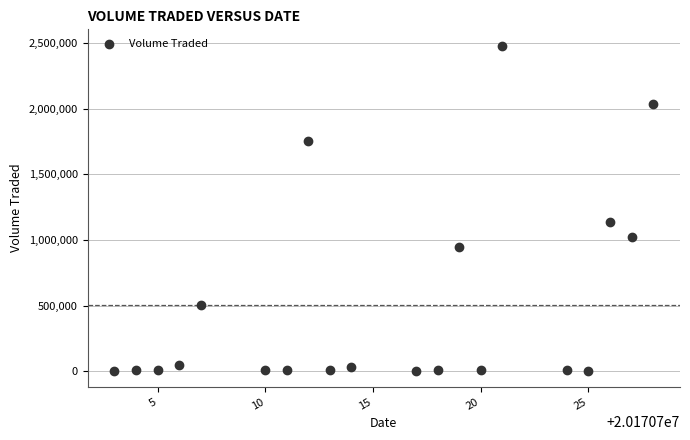

What Y value in the scatter plot is closest to 1242800?

1140000